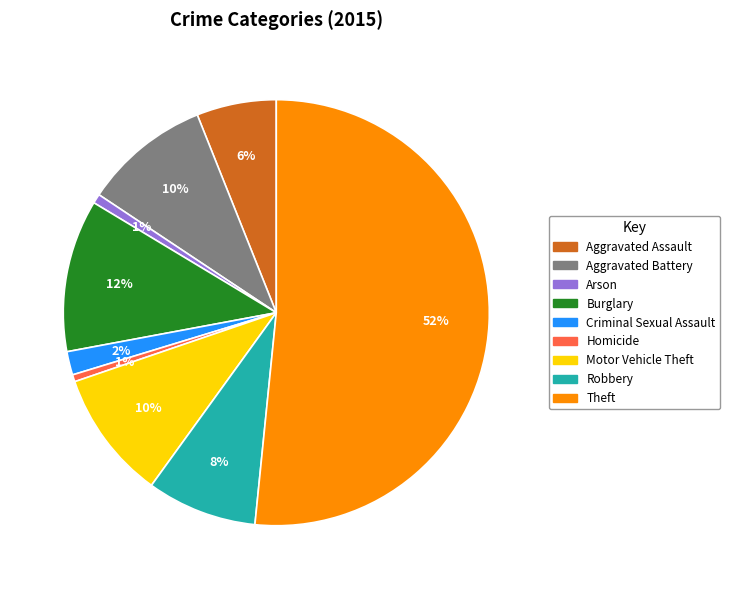

Count the number of slices in the pie.

9